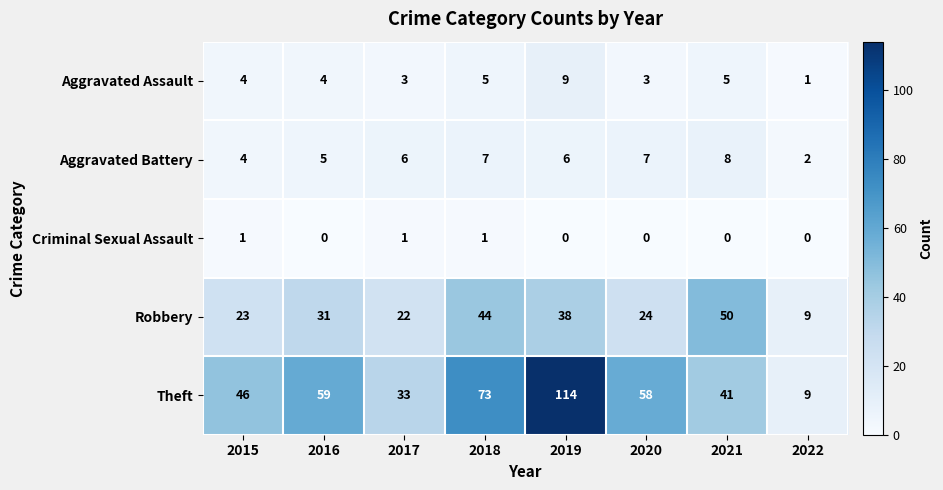

Is it true that Aggravated Assault equals 5 at 2021?

True